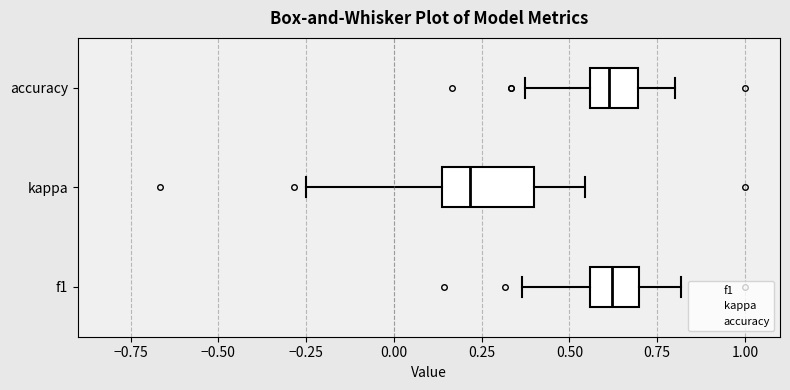

Reading bottom to top, read every box against the x-axis: the position of its median line, the range the box covers, and the ends of its whiskers. The values are not printed on the chart, so give them approximately, as read against the axis.

f1: median 0.60, box 0.55 to 0.70, whiskers 0.35 to 0.80
kappa: median 0.20, box 0.15 to 0.40, whiskers -0.25 to 0.55
accuracy: median 0.60, box 0.55 to 0.70, whiskers 0.40 to 0.80